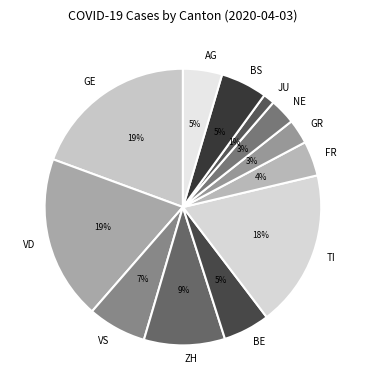

Combined, do AG and GE account for over 50%?

No